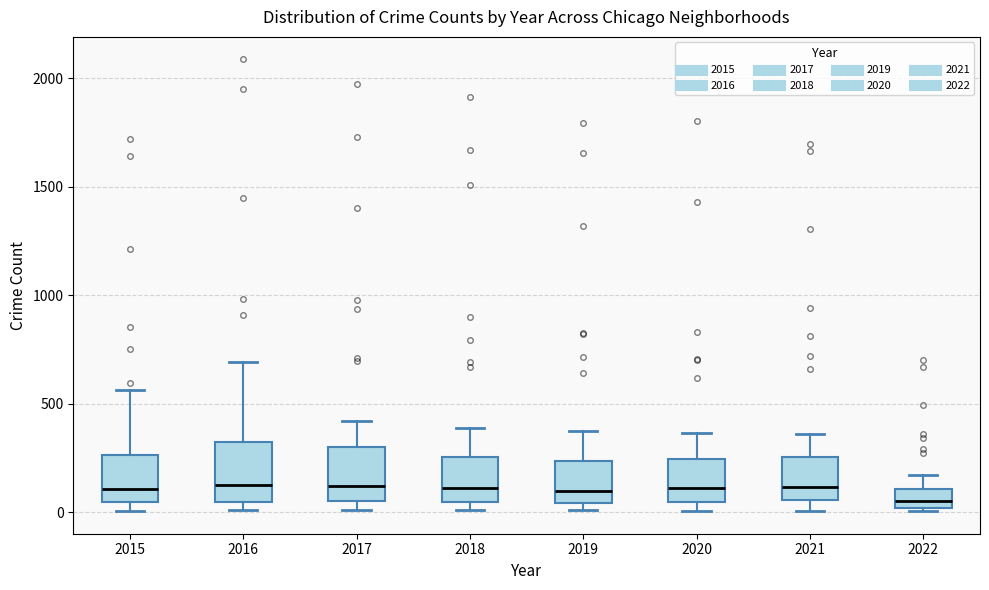

Reading left to right, transcribe this box plot: for each box, give where its median line is, the range the box spans, and where its two whiskers end, as read against the y-axis. The values are not printed on the chart, so give them approximately, as read against the axis.

2015: median 100, box 50 to 250, whiskers 0 to 550
2016: median 150, box 50 to 300, whiskers 0 to 700
2017: median 100, box 50 to 300, whiskers 0 to 400
2018: median 100, box 50 to 250, whiskers 0 to 400
2019: median 100, box 50 to 250, whiskers 0 to 400
2020: median 100, box 50 to 250, whiskers 0 to 350
2021: median 100, box 50 to 250, whiskers 0 to 350
2022: median 50, box 0 to 100, whiskers 0 to 150